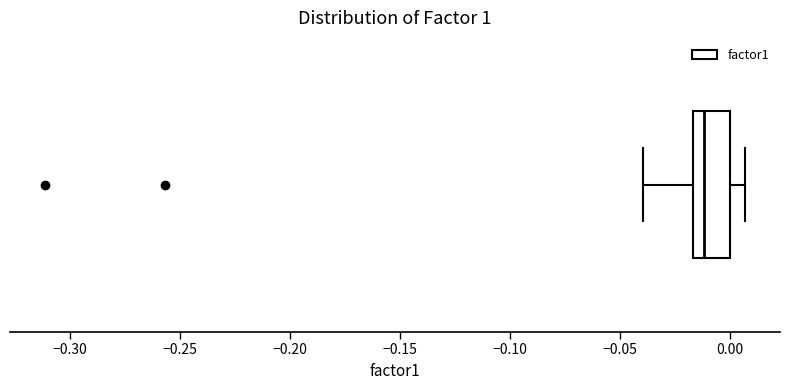

Where does the median line of the box sit on the x-axis? The values are not printed on the chart, so give them approximately, as read against the axis.

-0.010